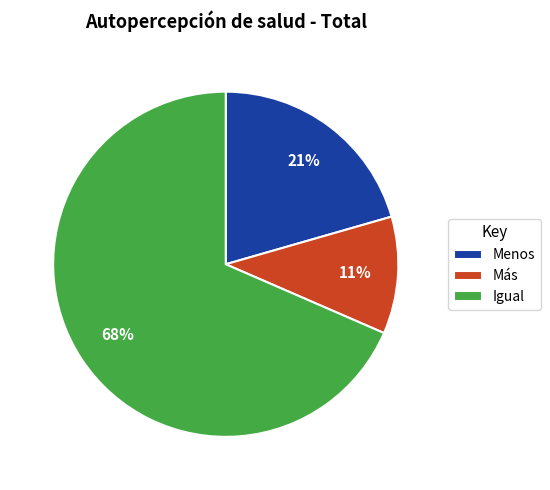

Which slice is the smallest?

Más